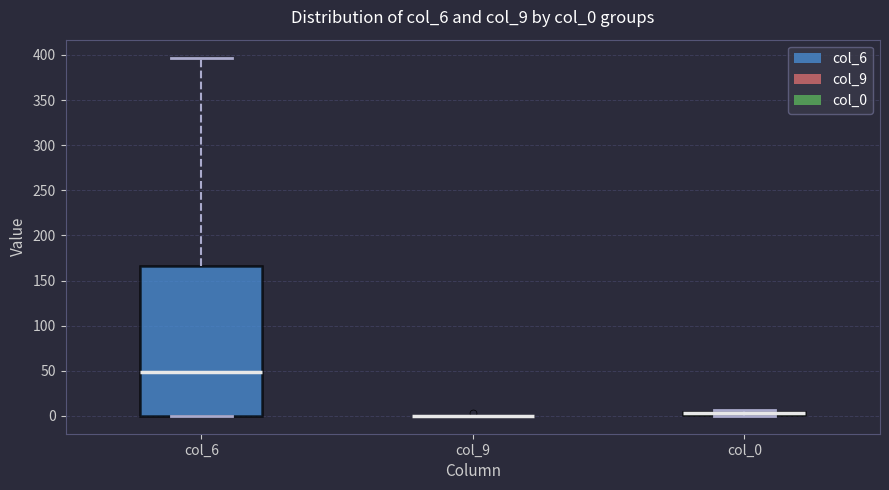

Comparing the boxes themselves (not the whiskers), which one is the tallest?

col_6